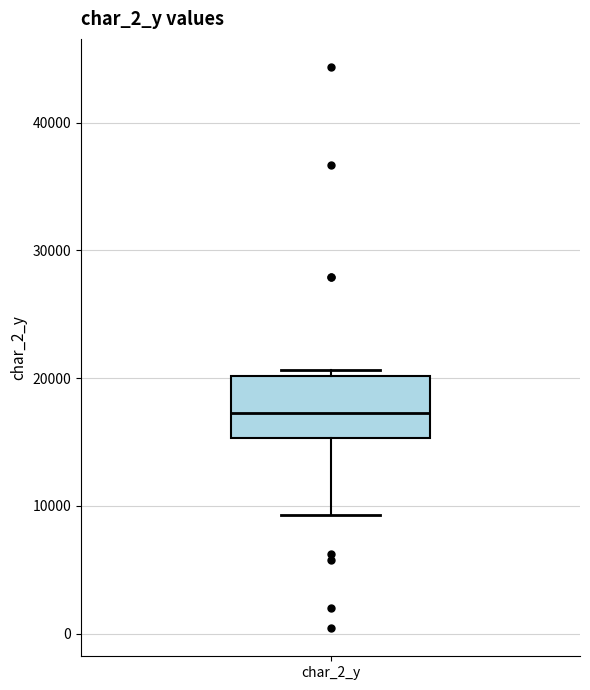

Read this box plot against the y-axis: the position of the median line, the range covered by the box, and the ends of both whiskers. The values are not printed on the chart, so give them approximately, as read against the axis.

median 17000, box 15000 to 20000, whiskers 9000 to 21000